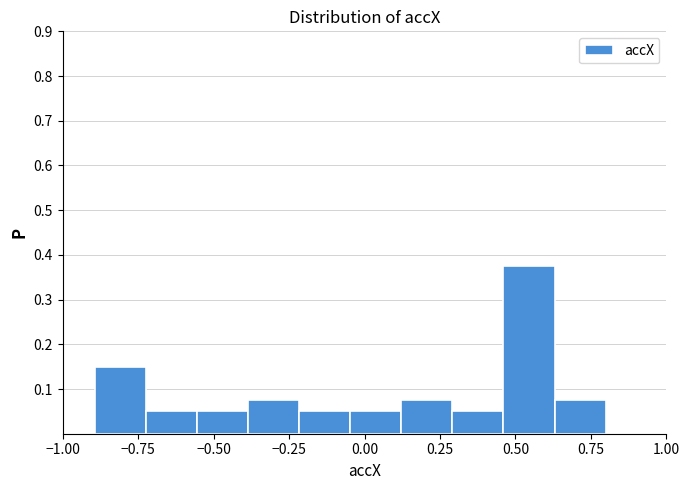

Read against the x-axis, roughly where is the centre of the tallest bar?

0.55